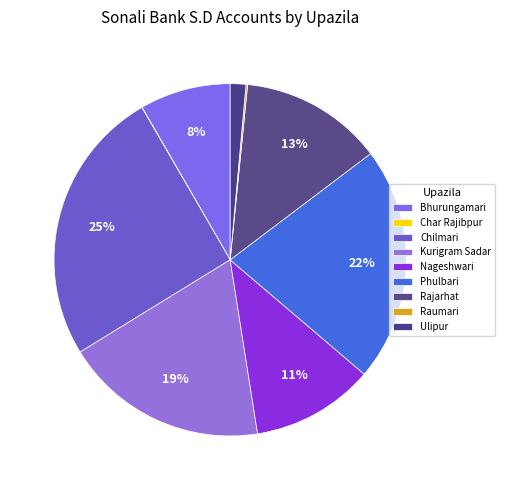

How many slices are in this pie chart?

9